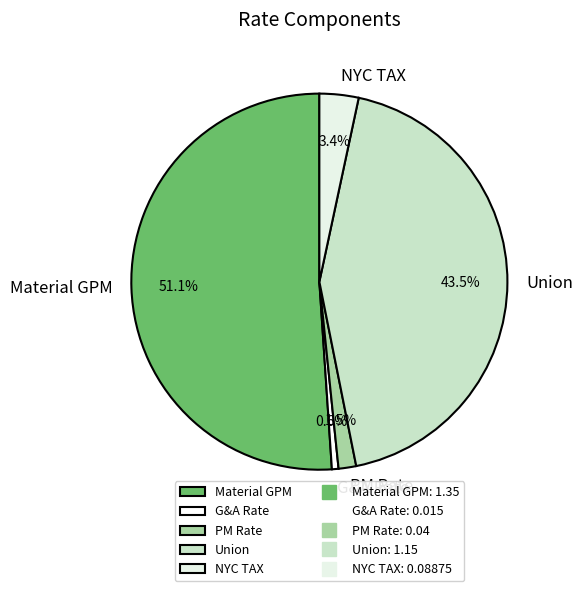

Which category has the biggest portion of the pie?

Material GPM